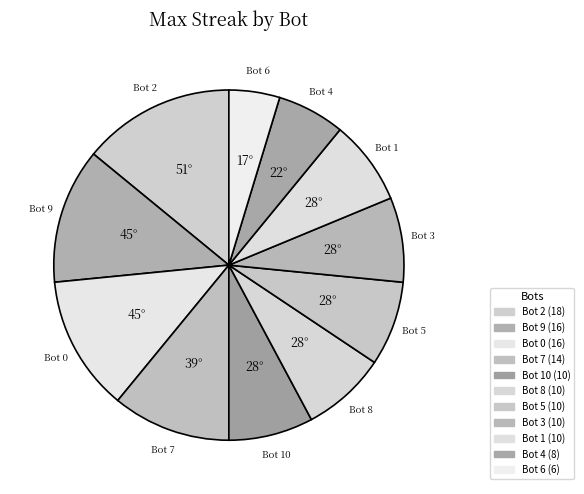

Is the sum of Bot 4 and Bot 8 greater than half?

No